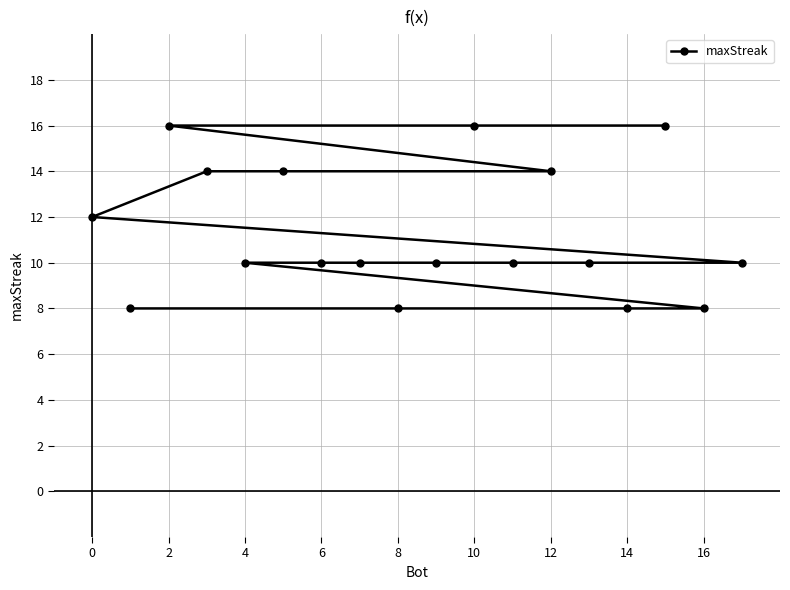

Does the chart have visible grid lines?

Yes